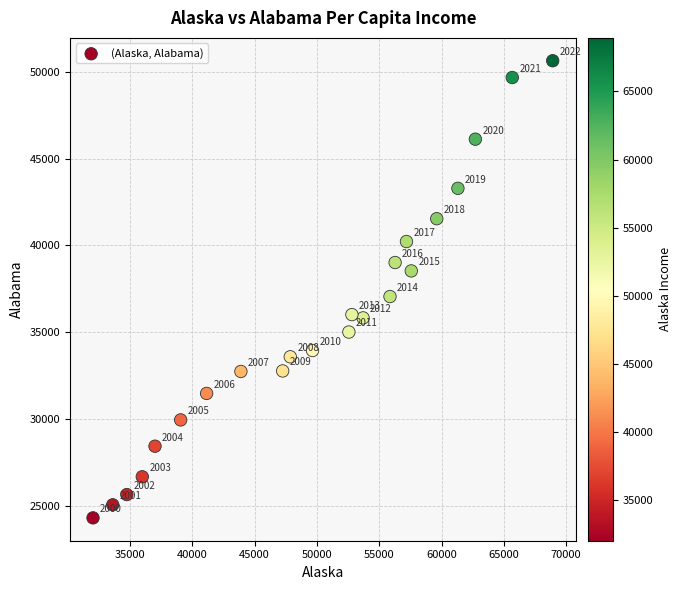

What is the range of X values (max minus min)?

36875